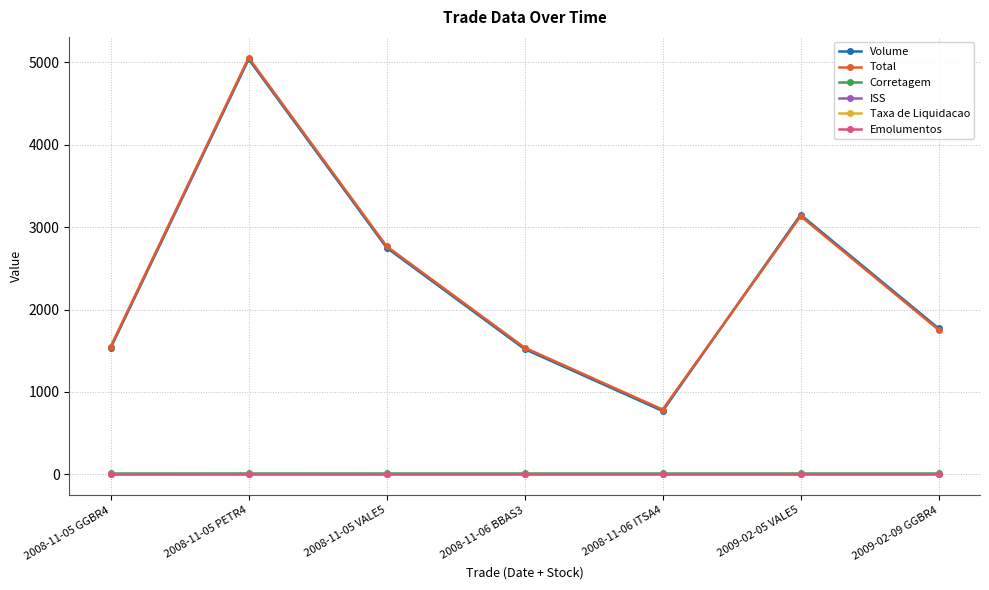

What is the approximate value of Volume at 2008-11-06 BBAS3?

1520.0